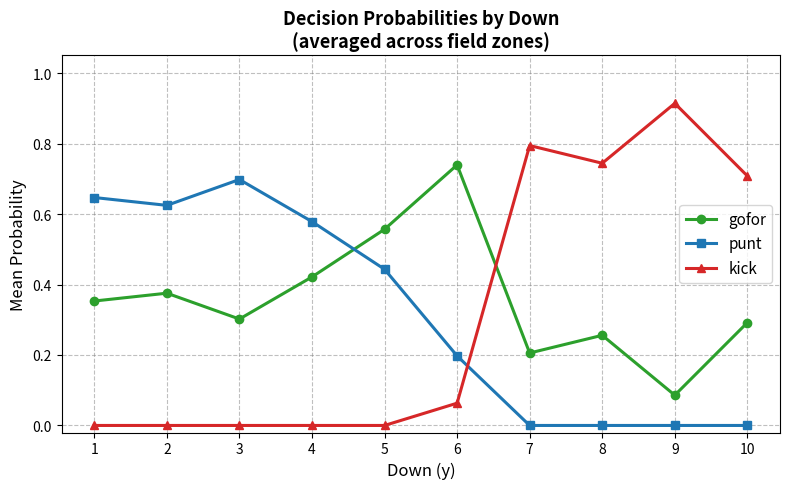

Rank the series at 4 from highest to lowest value.

punt, gofor, kick